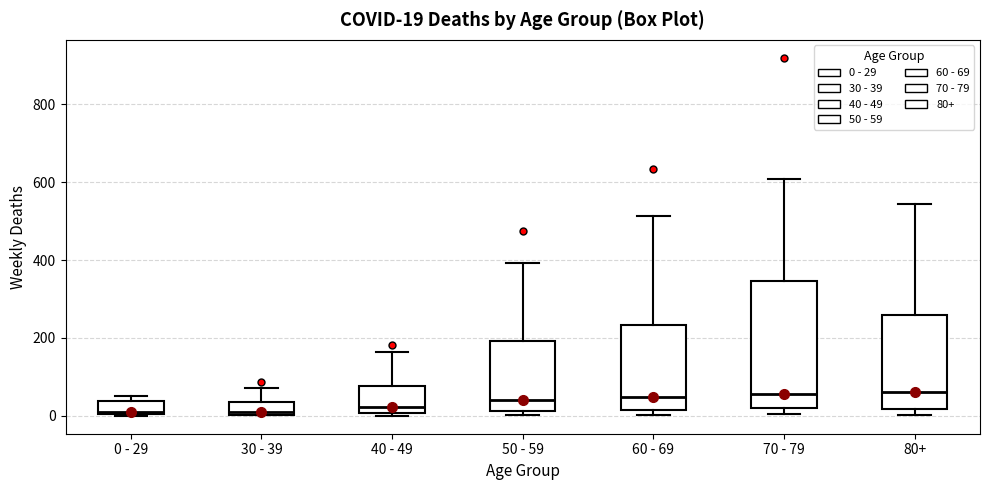

Comparing the boxes themselves (not the whiskers), which one is the tallest?

70 - 79